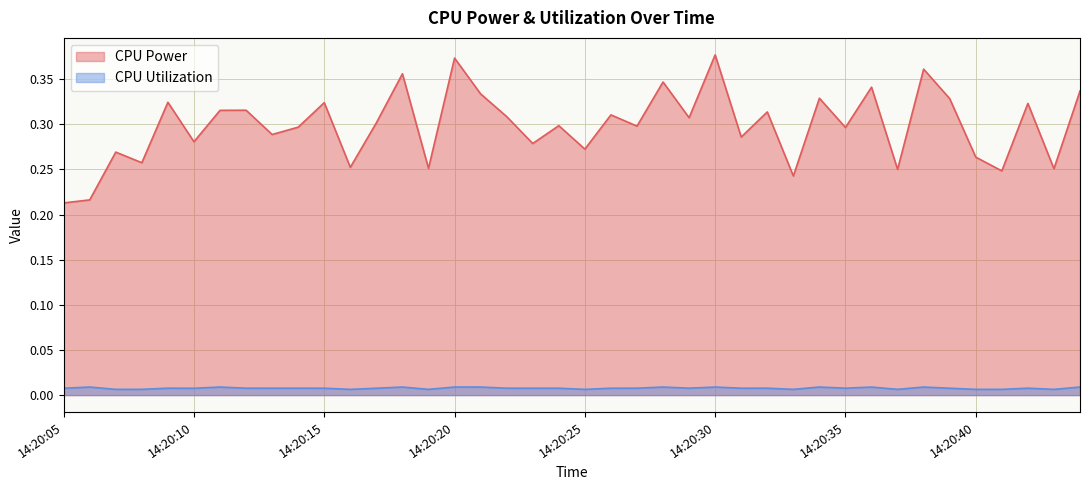

List the labels in order of CPU Power value, largest first.

14:20:30, 14:20:20, 14:20:38, 14:20:18, 14:20:28, 14:20:36, 14:20:44, 14:20:21, 14:20:34, 14:20:39, 14:20:09, 14:20:15, 14:20:42, 14:20:12, 14:20:11, 14:20:32, 14:20:26, 14:20:22, 14:20:29, 14:20:17, 14:20:24, 14:20:27, 14:20:14, 14:20:35, 14:20:13, 14:20:31, 14:20:10, 14:20:23, 14:20:25, 14:20:07, 14:20:40, 14:20:08, 14:20:16, 14:20:19, 14:20:43, 14:20:37, 14:20:41, 14:20:33, 14:20:06, 14:20:05